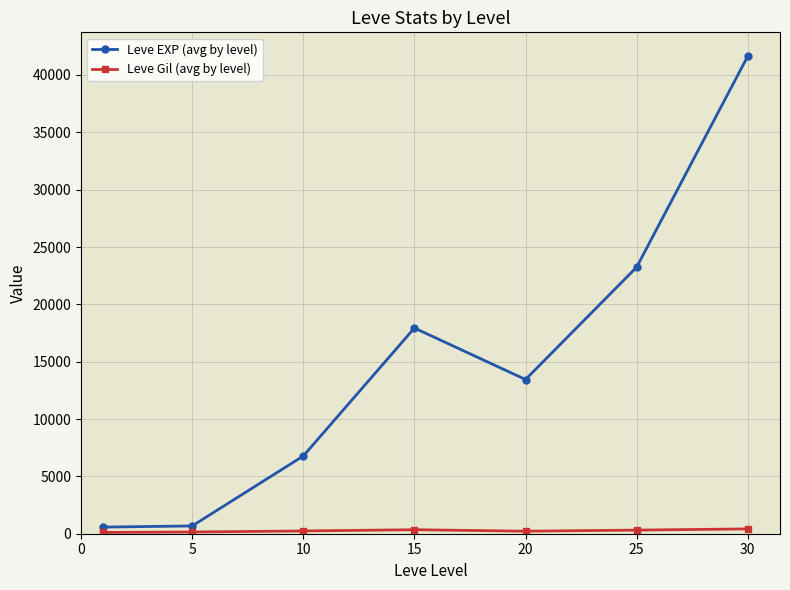

At how many categories does at least one series exceed 39547?

1